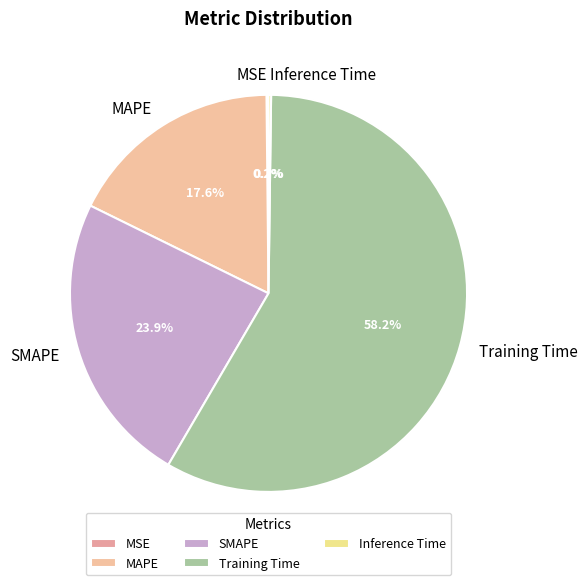

What is the majority slice?

Training Time